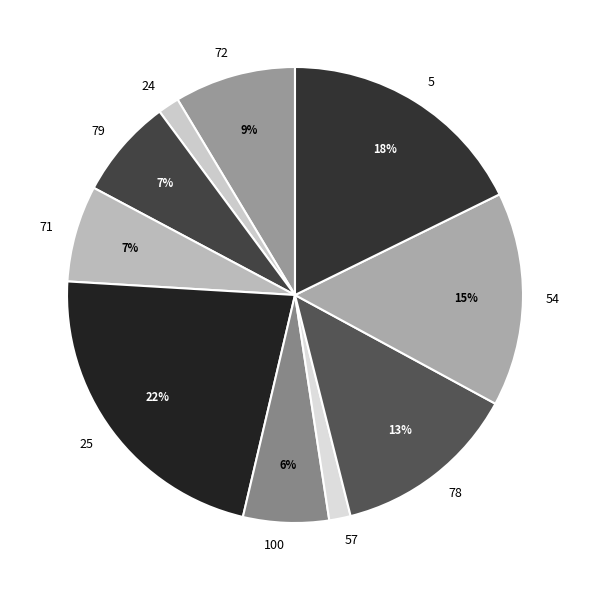

Which has a higher value, 24 or 79?

79